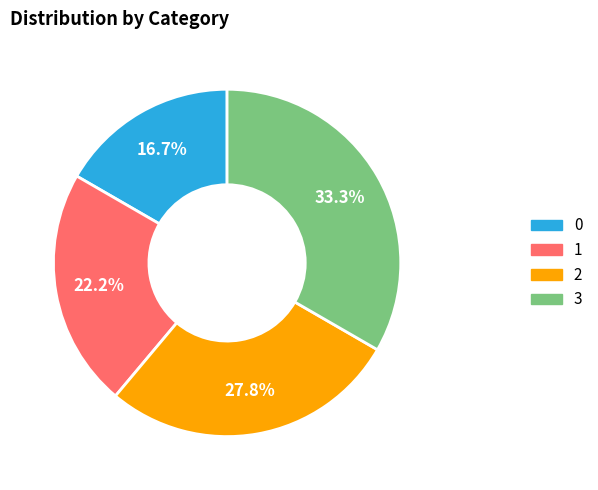

What percentage is the 2 slice, to the nearest percent?

28%